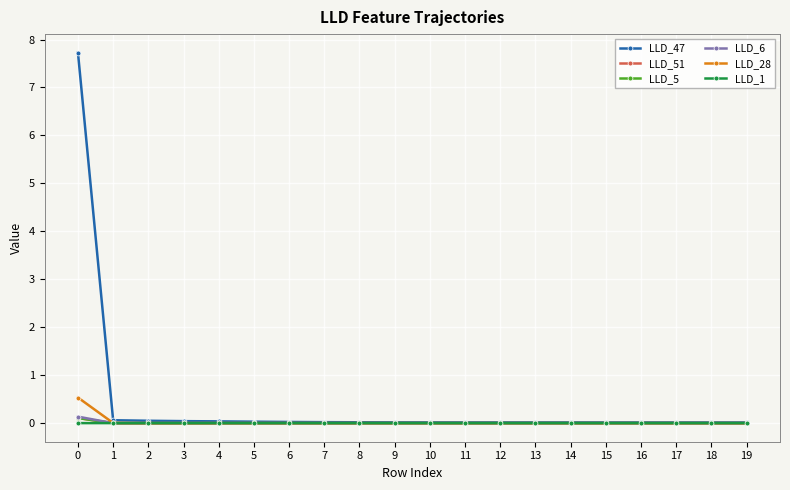

What is the maximum value shown in the chart?

7.7